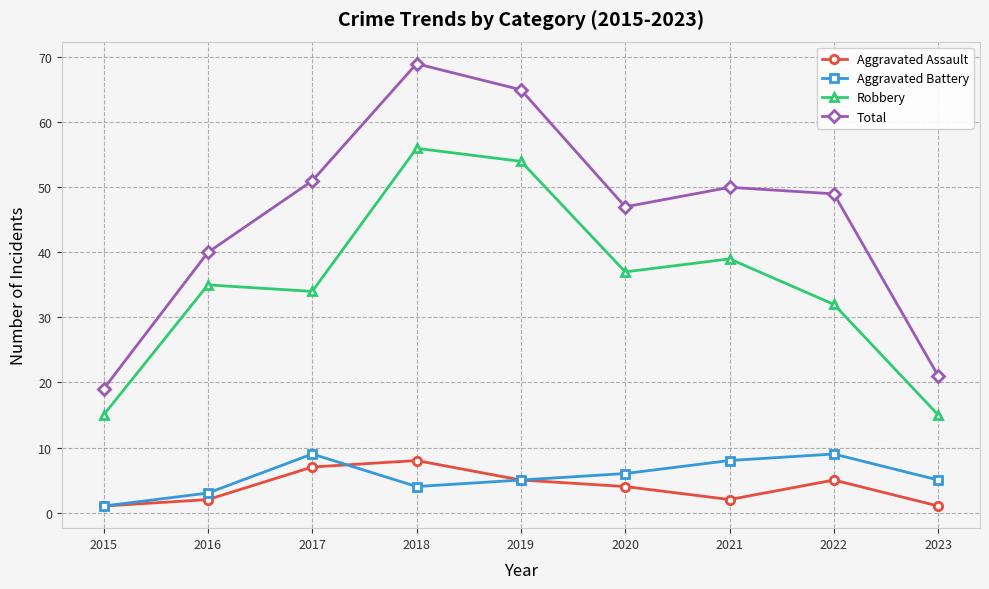

What is the average value of the Aggravated Battery series?

6